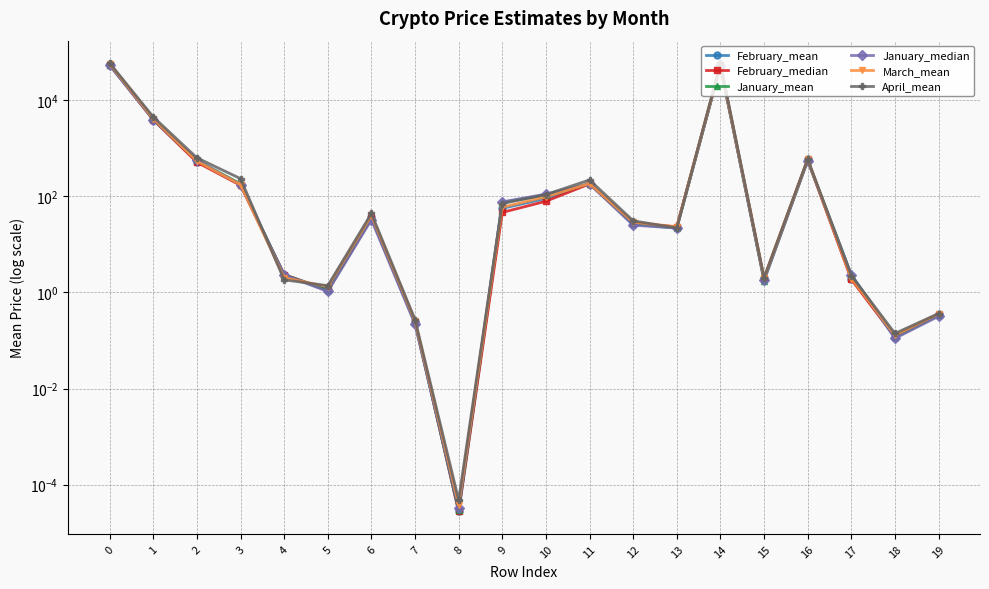

How many series are shown in this chart?

6